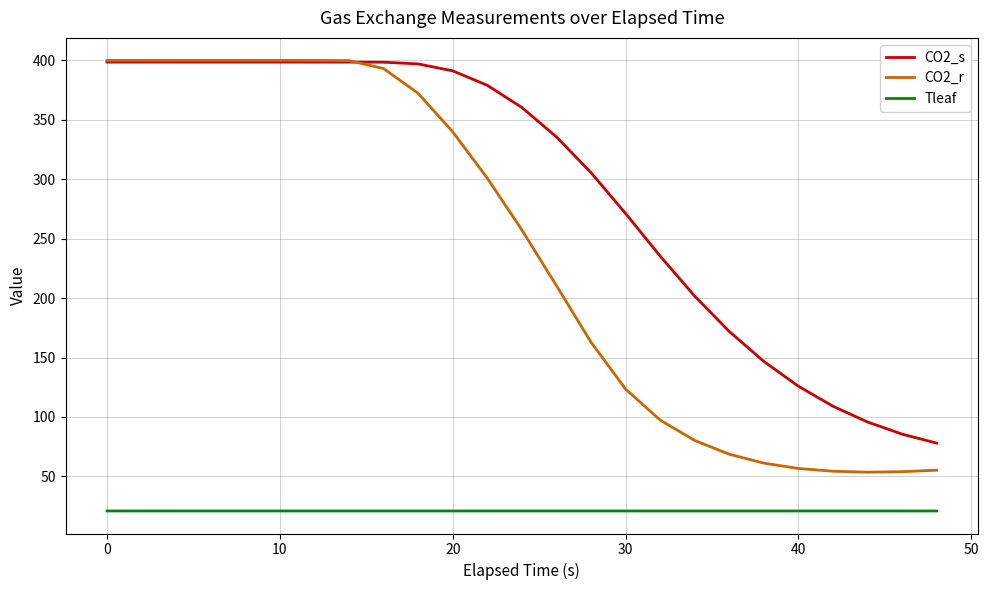

List the series in order of their overall mean, lowest first.

Tleaf, CO2_r, CO2_s